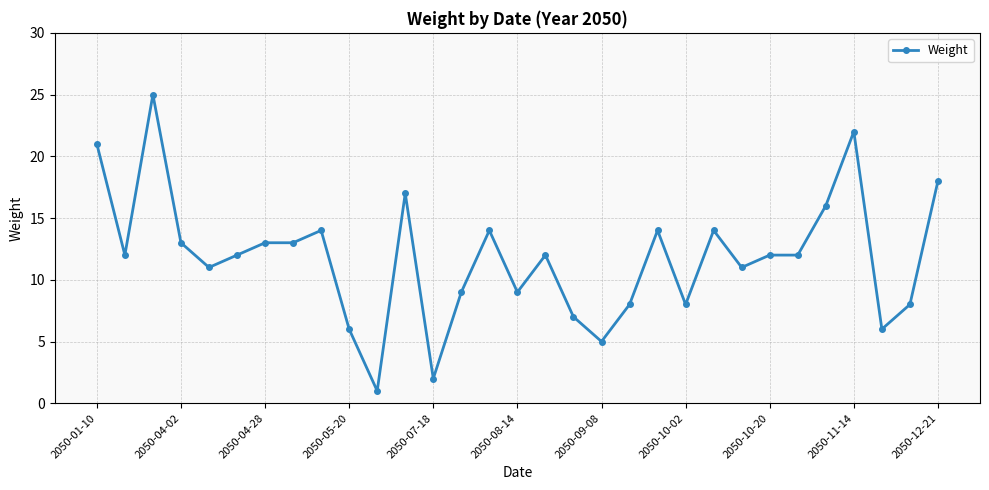

True or false: the data has more than 1 interior local peaks.

True